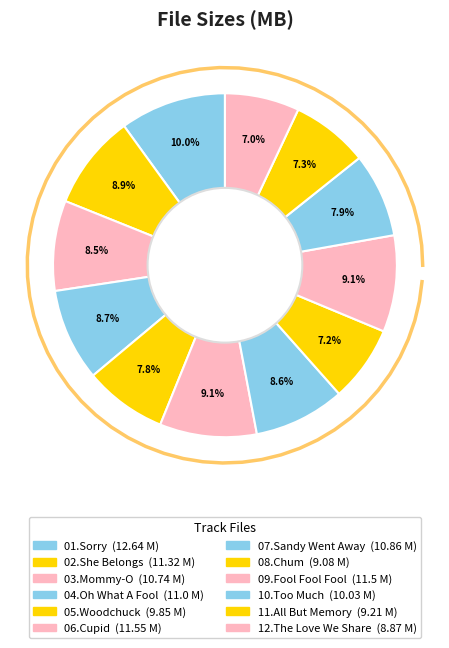

How many slices are in this pie chart?

12